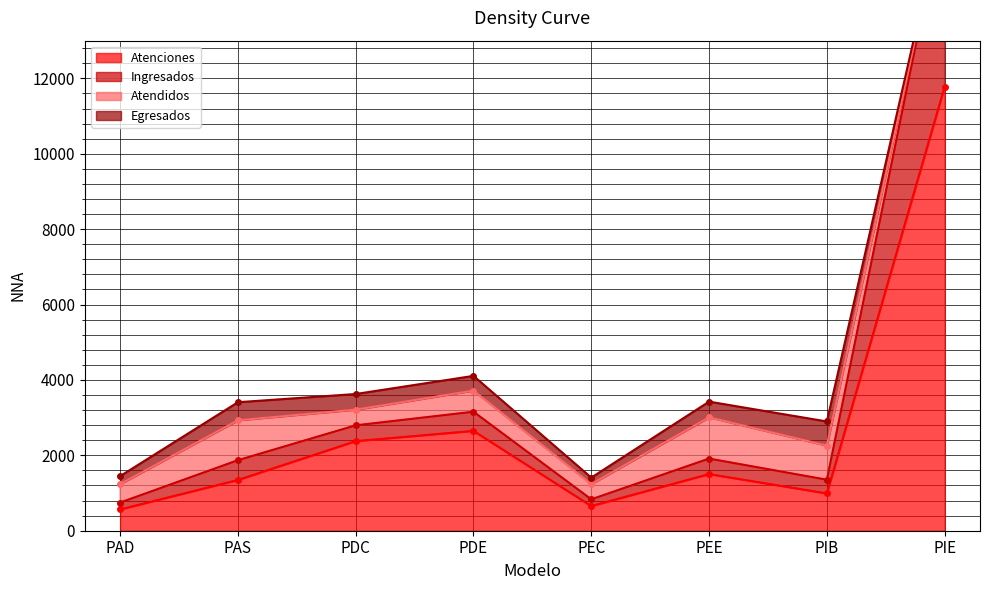

What position from the left is PAS?

2